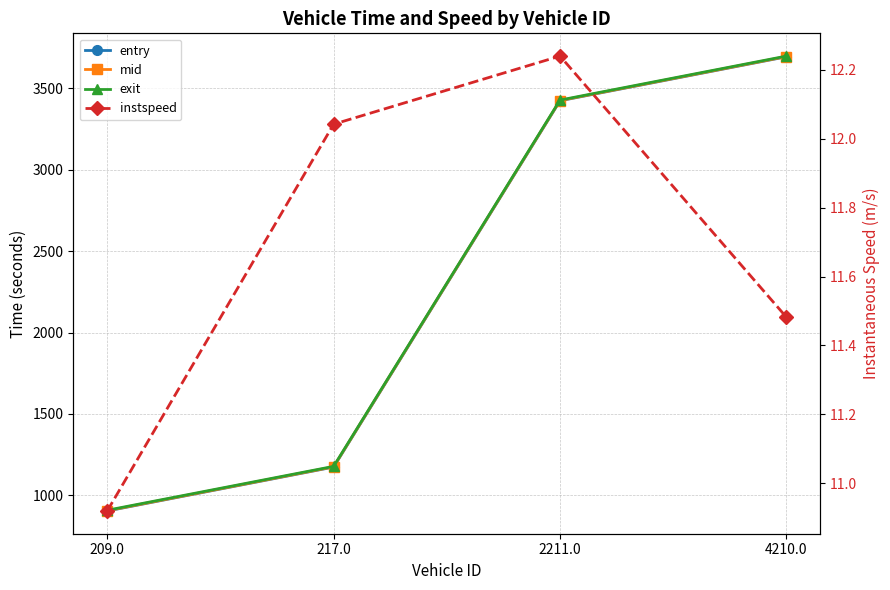

What is the spread (max minus min) of values at 209.0?

897.5